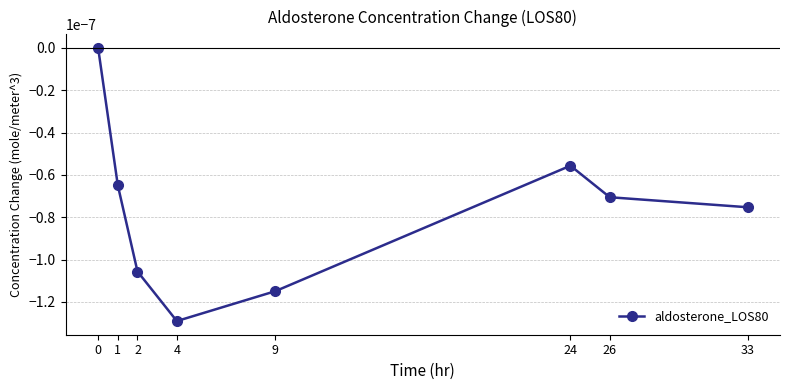

Is this an area chart (filled region under the line)?

No